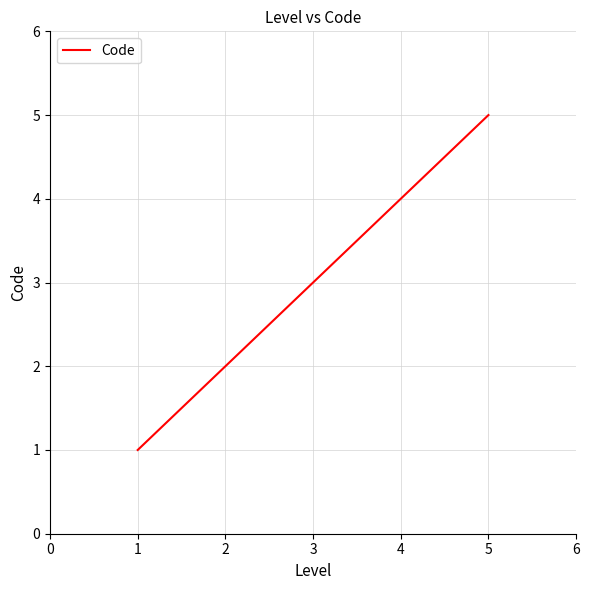

Rank the categories by value from lowest to highest.

1, 2, 3, 4, 5